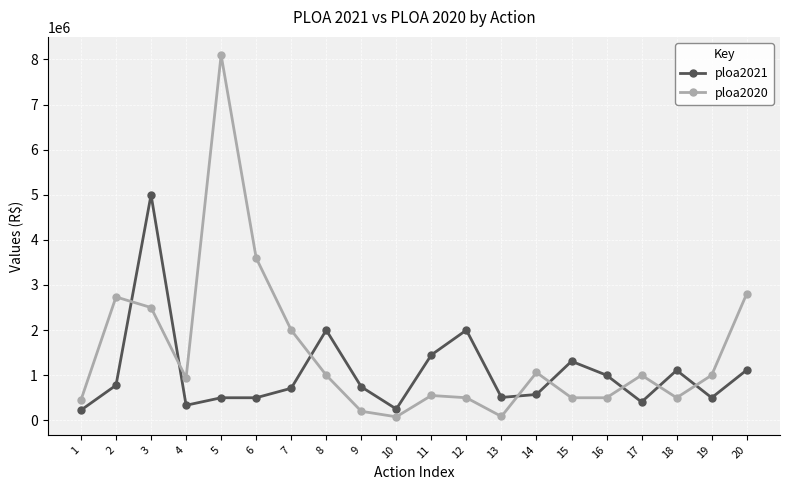

True or false: ploa2020 has more than 0 interior local peaks.

True